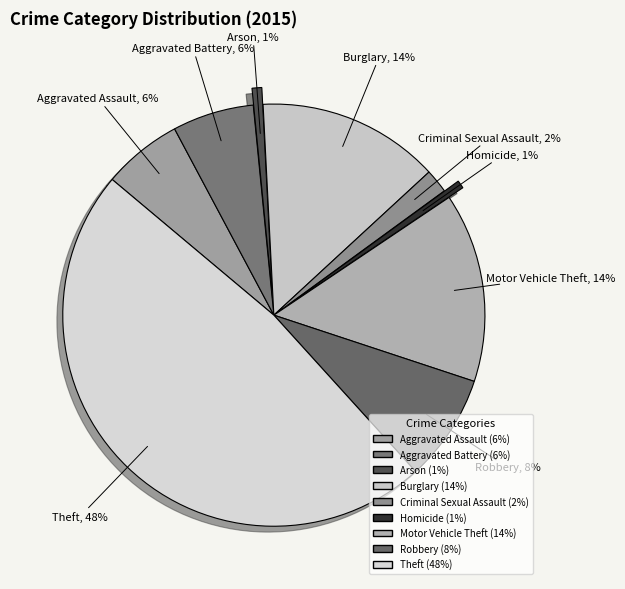

To the nearest percent, what portion does Burglary represent?

14%